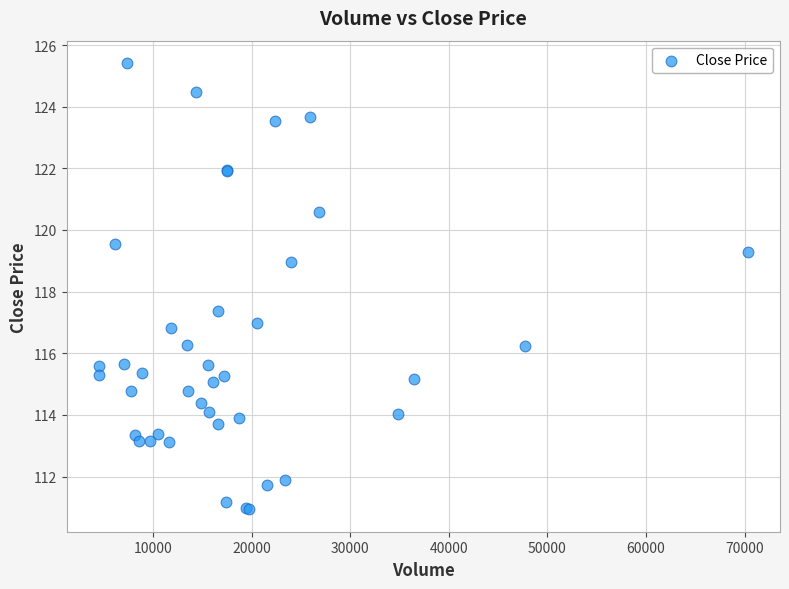

What Y value in the scatter plot is closest to 118?

117.4